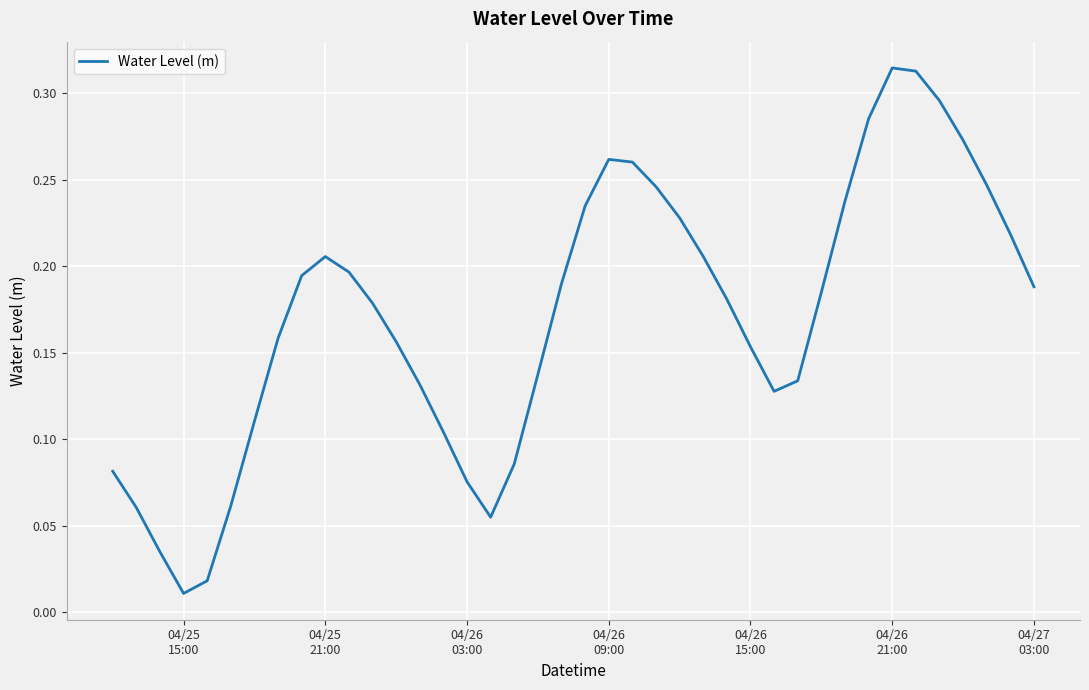

How many lines are shown in the chart?

1